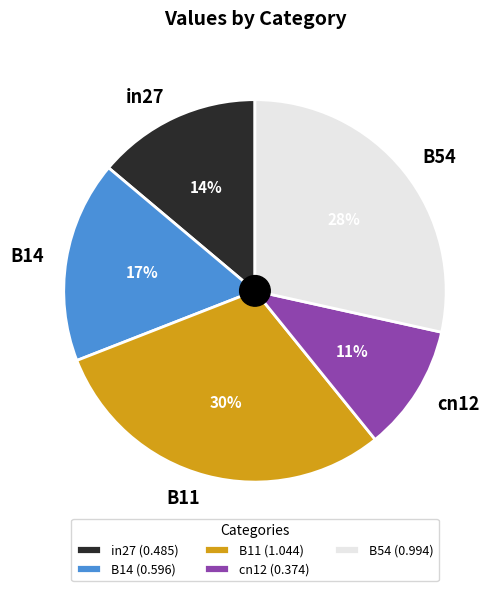

What is the ratio of the value at in27 to the value at B11?

0.5